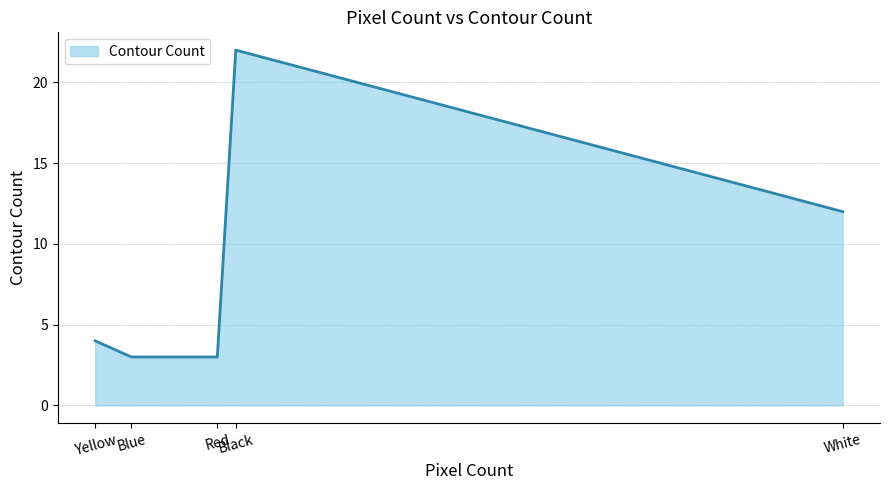

Does the chart display data point markers on the line(s)?

No